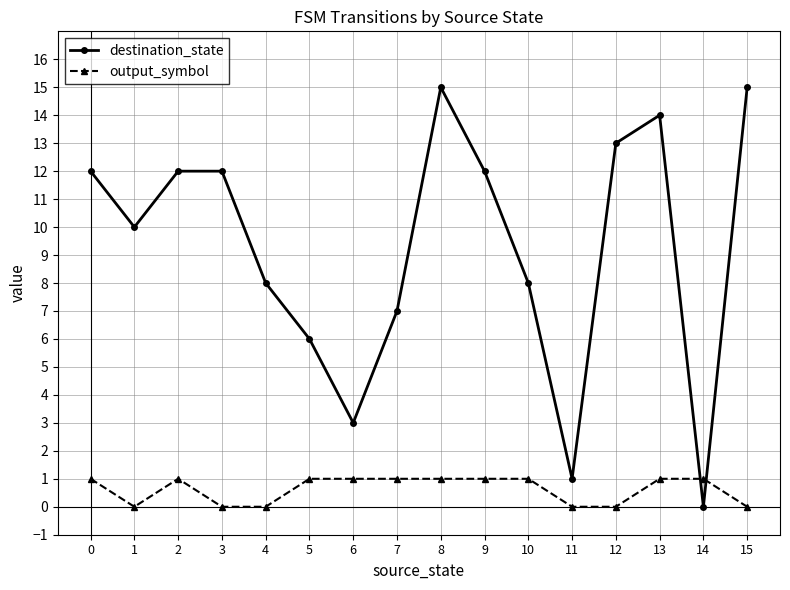

How many data points in output_symbol are less than 1?

6